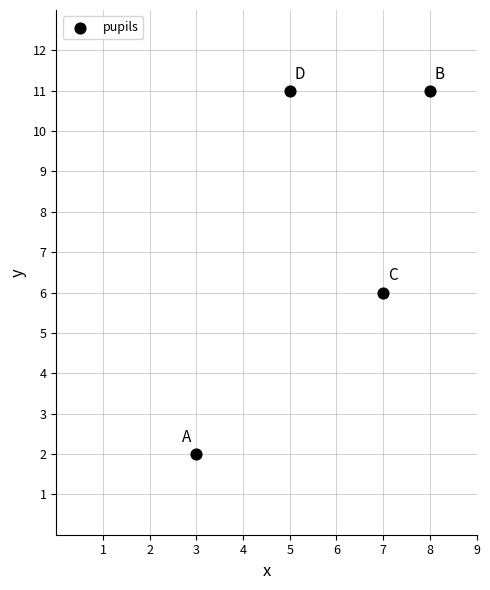

What is the average X value?

6